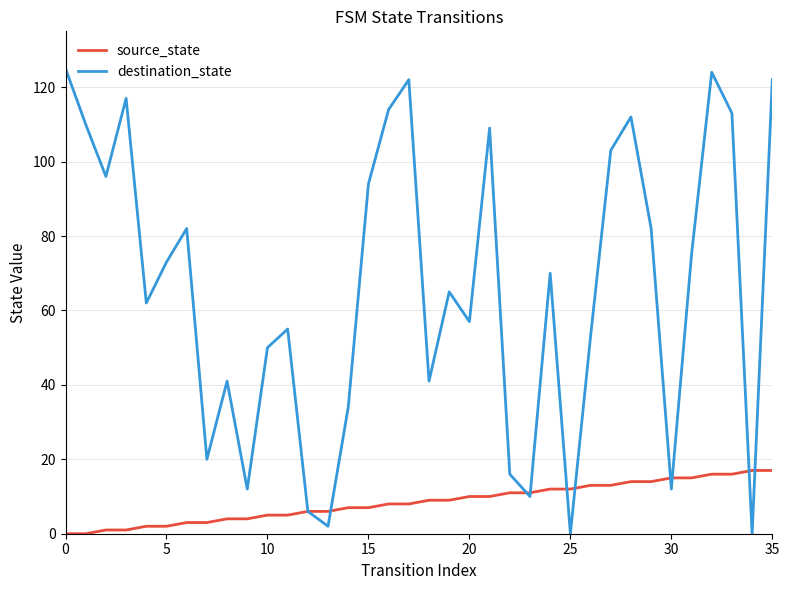

Which series has the largest range (max minus min)?

destination_state